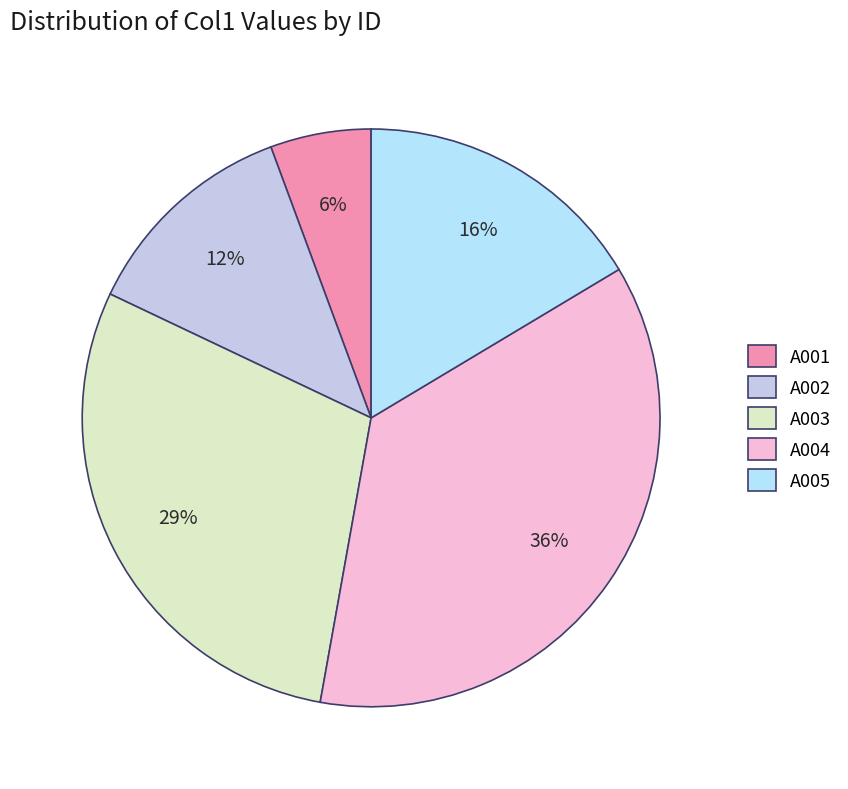

Do A002 and A001 together represent more than half of the pie?

No